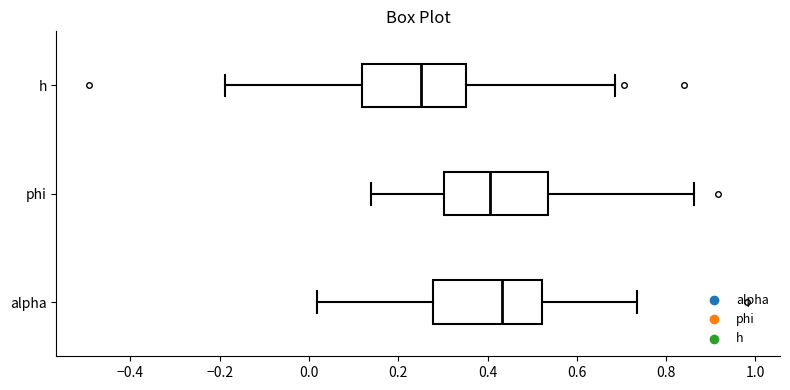

Reading bottom to top, transcribe this box plot: for each box, give where its median line is, the range the box spans, and where its two whiskers end, as read against the x-axis. The values are not printed on the chart, so give them approximately, as read against the axis.

alpha: median 0.44, box 0.28 to 0.52, whiskers 0.02 to 0.74
phi: median 0.40, box 0.30 to 0.54, whiskers 0.14 to 0.86
h: median 0.26, box 0.12 to 0.36, whiskers -0.18 to 0.68